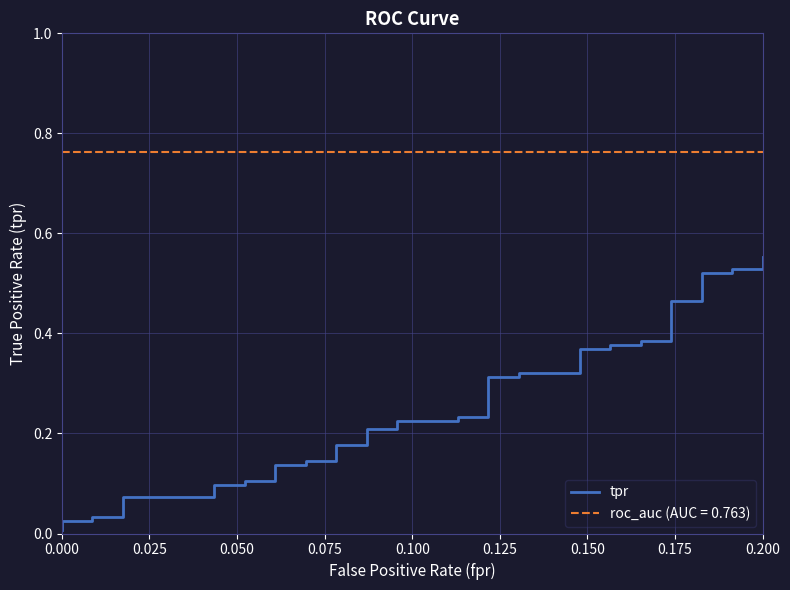

Reading left to right, what are all the values shown in this chart?

0.0	0.0	0.0	0.0	0.0	0.1	0.1	0.1	0.1	0.1	0.1	0.1	0.1	0.1	0.1	0.2	0.2	0.2	0.2	0.2	0.2	0.2	0.2	0.3	0.3	0.3	0.3	0.4	0.4	0.4	0.4	0.4	0.4	0.5	0.5	0.5	0.5	0.5	0.5	0.6